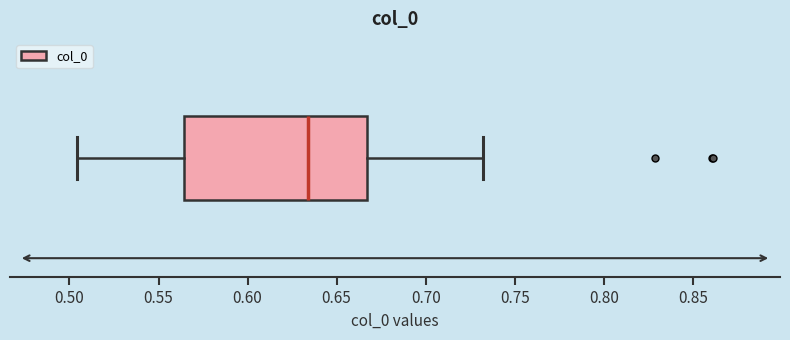

Where is the left edge of the box on the x-axis? The values are not printed on the chart, so give them approximately, as read against the axis.

0.565